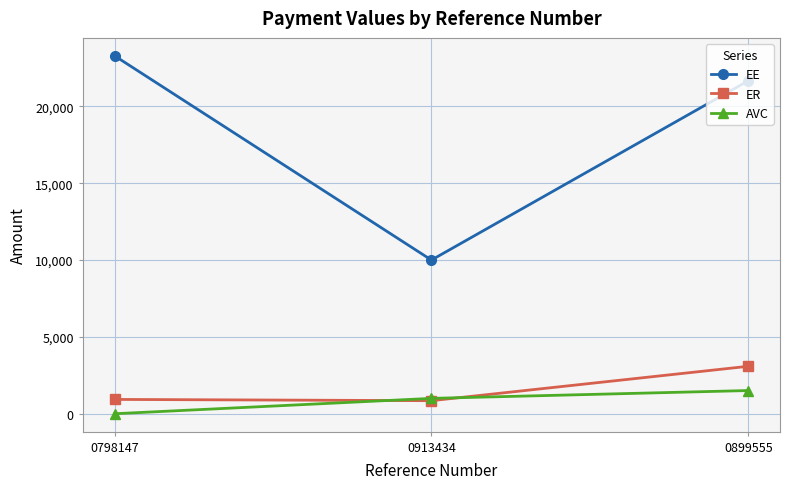

The value of EE at 0899555 is 4618.6. True or false?

False